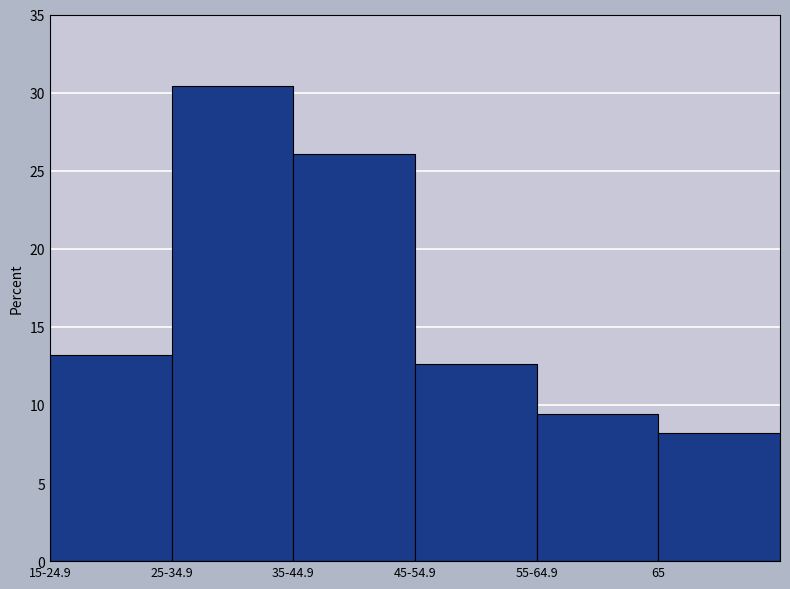

Reading left to right, extract all data points from this chart.

15-24.9=13.2	25-34.9=30.4	35-44.9=26.1	45-54.9=12.6	55-64.9=9.4	65=8.2